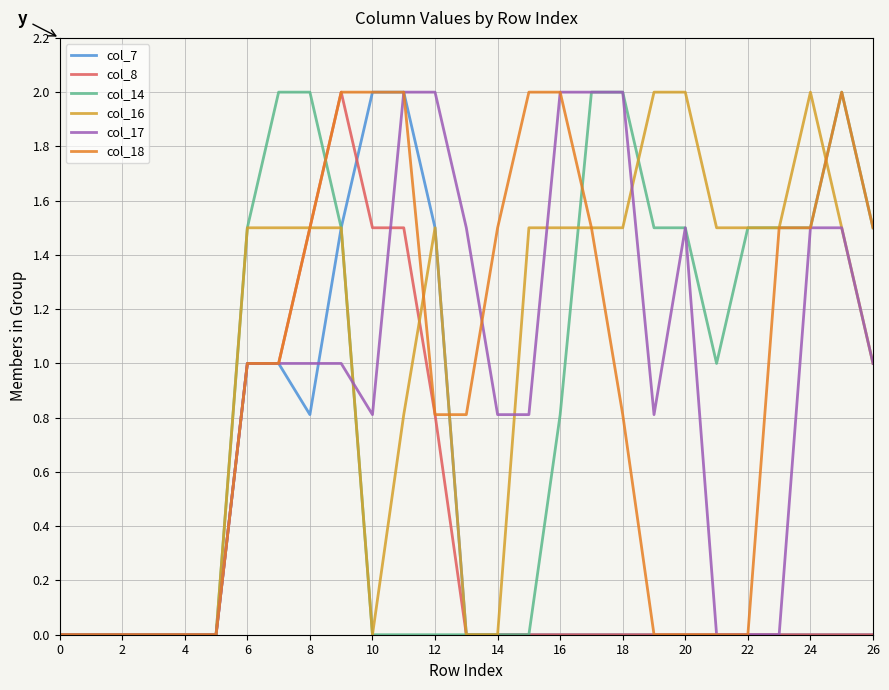

How many values in the col_14 series are below 1?

13